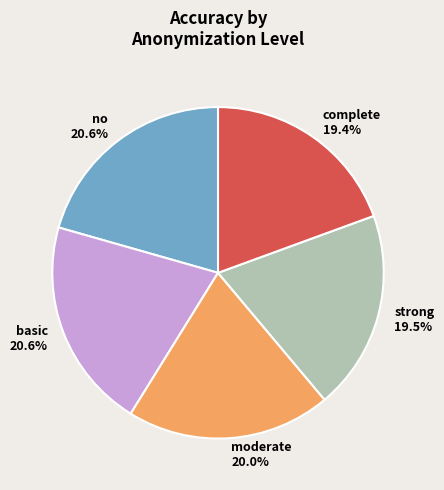

Is no the majority of the pie?

No